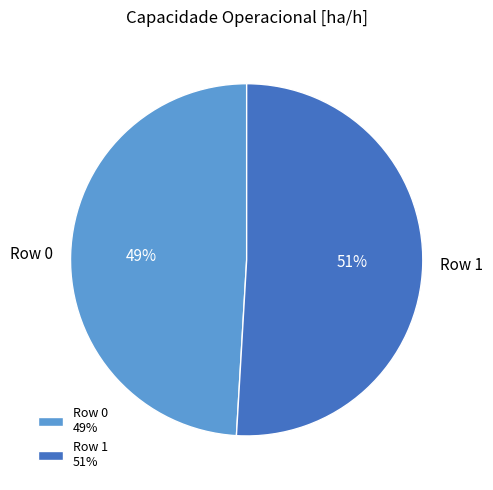

Which slice represents more than half of the pie?

Row 1